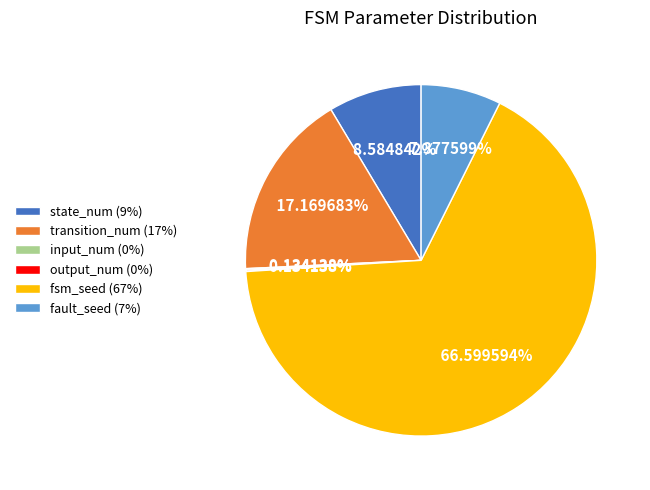

Does state_num (9%) represent more than half of the total?

No